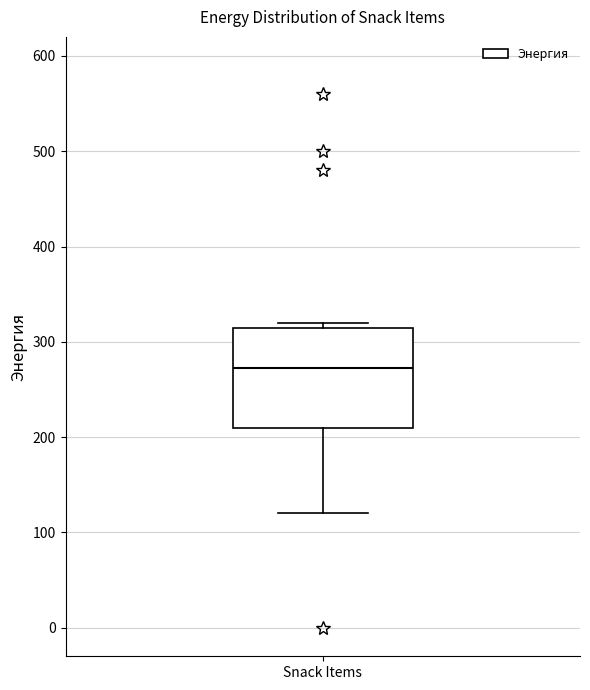

Transcribe this box plot: give where the median line is, the range the box spans, and where the two whiskers end, as read against the y-axis. The values are not printed on the chart, so give them approximately, as read against the axis.

median 270, box 210 to 320, whiskers 120 to 320 (just above the box's upper edge)